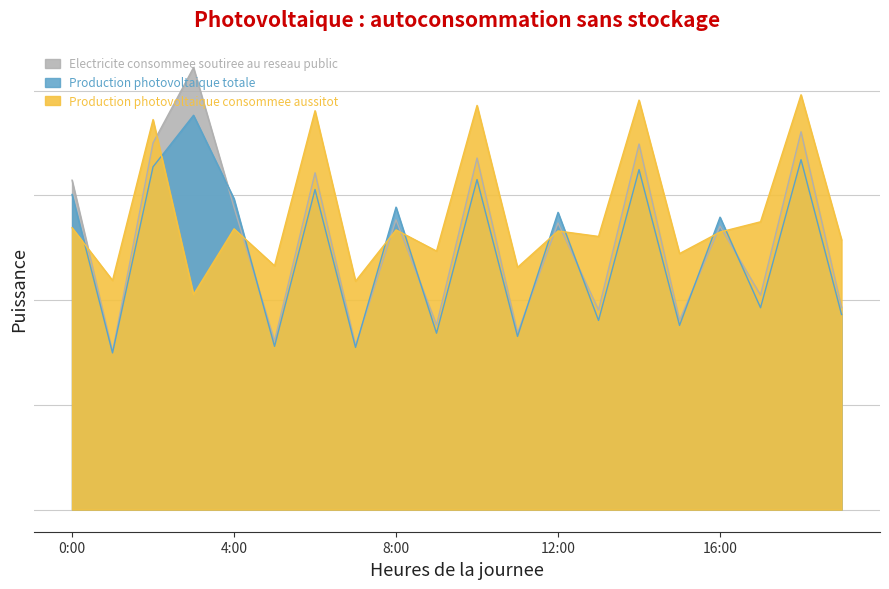

How many values in the Production photovoltaique consommee aussitot series are below 53?

9